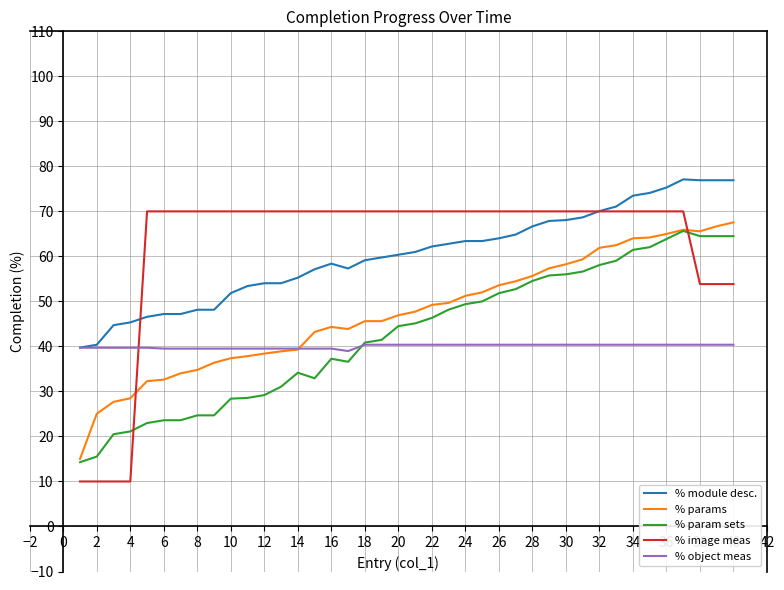

What is the lowest value of the % param sets series?

14.3